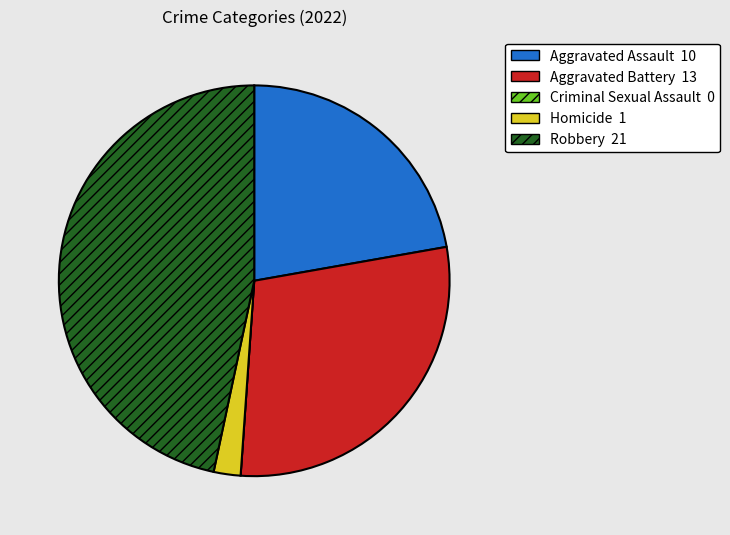

Is the sum of Robbery and Homicide greater than half?

No